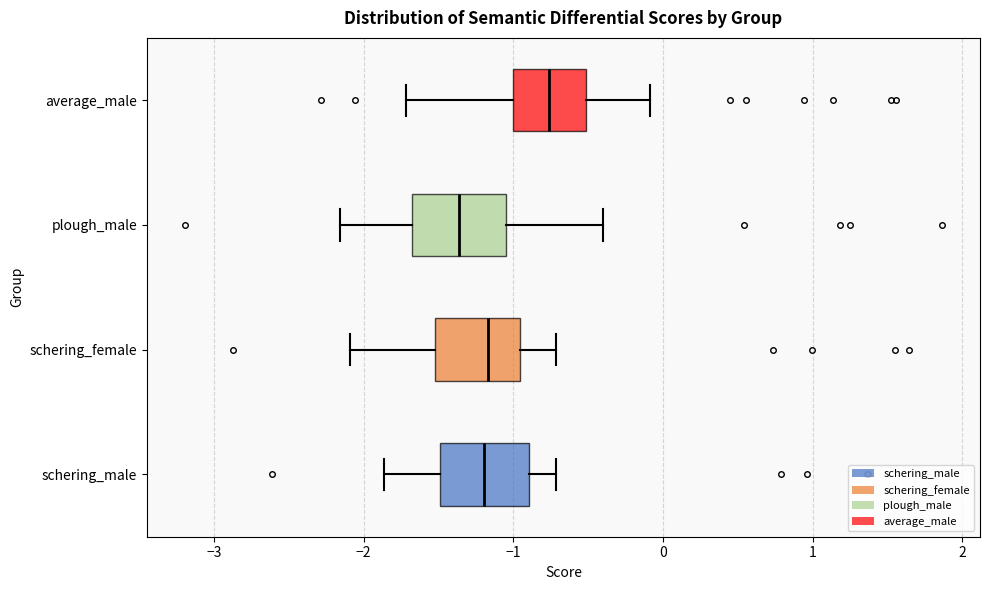

Where is the right edge of the box for schering_male on the x-axis? The values are not printed on the chart, so give them approximately, as read against the axis.

-0.9